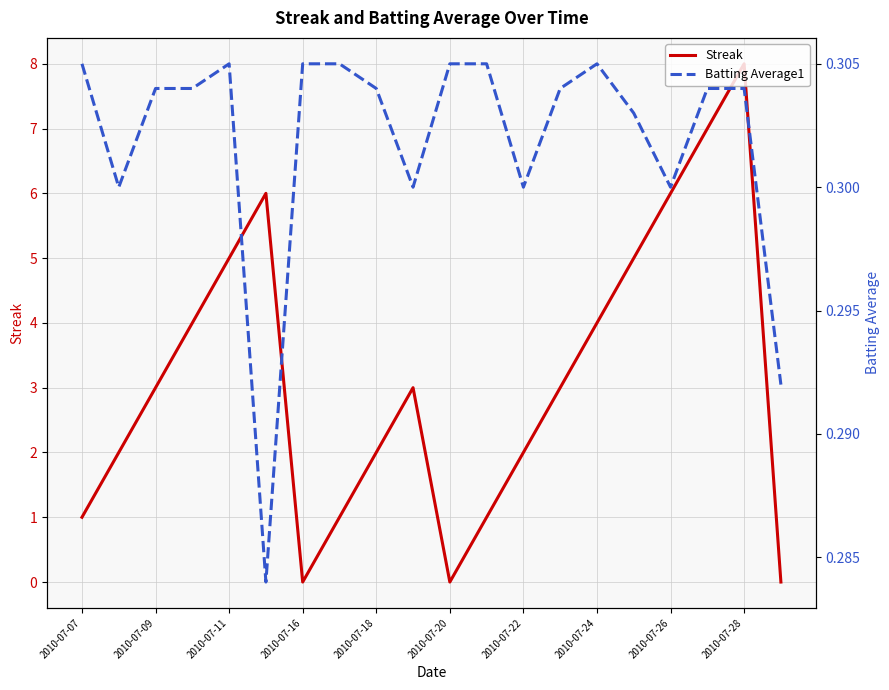

The Streak series shows 3.0 at 17. True or false?

False